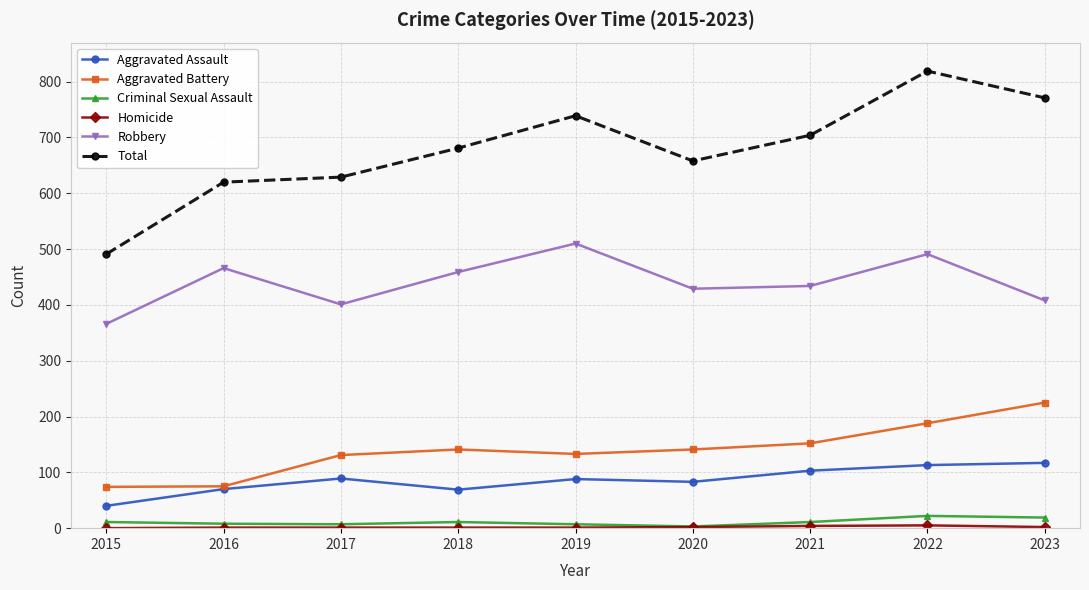

Which series has the largest total across all categories?

Total